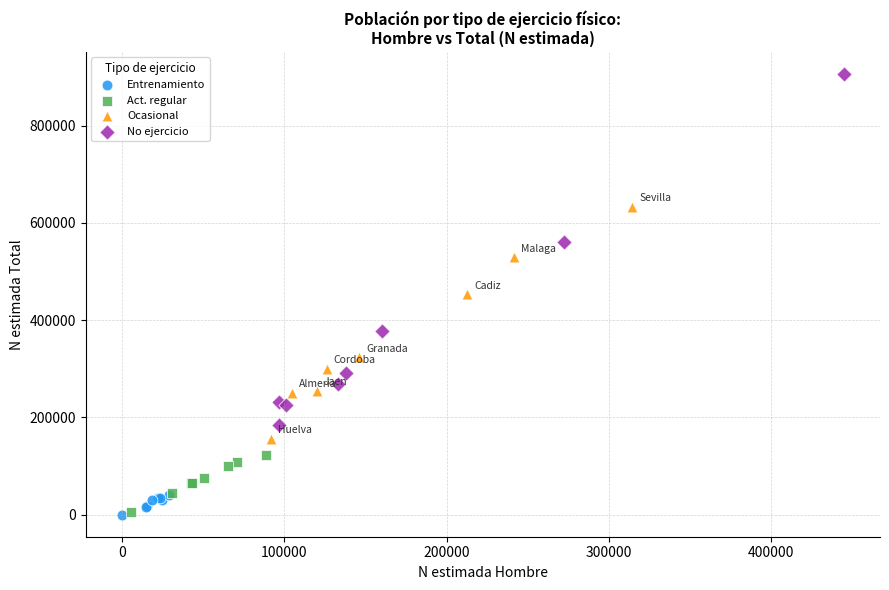

Which series reaches the maximum Y coordinate?

No ejercicio